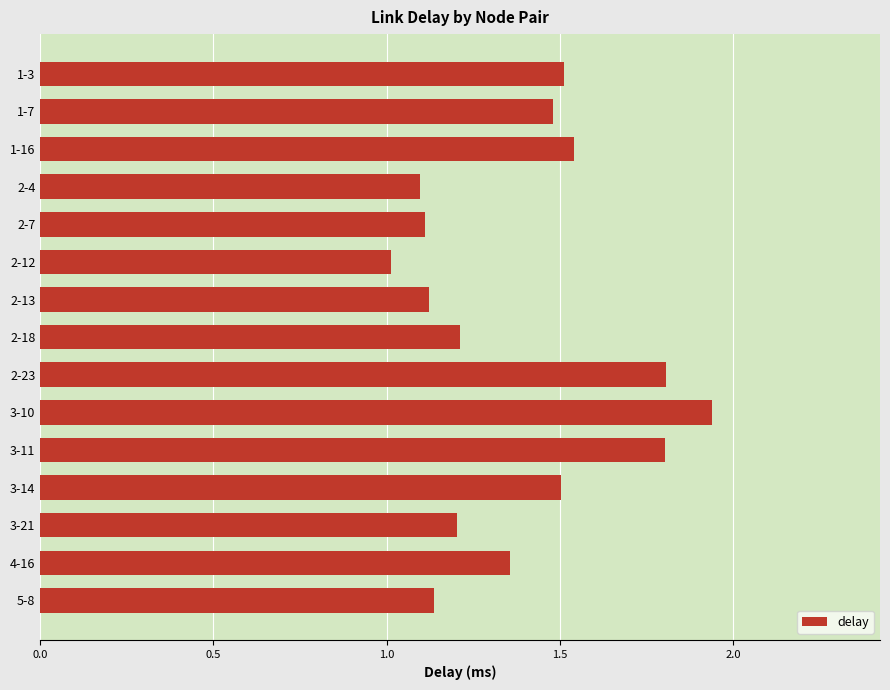

What position from the bottom is 3-11?

5